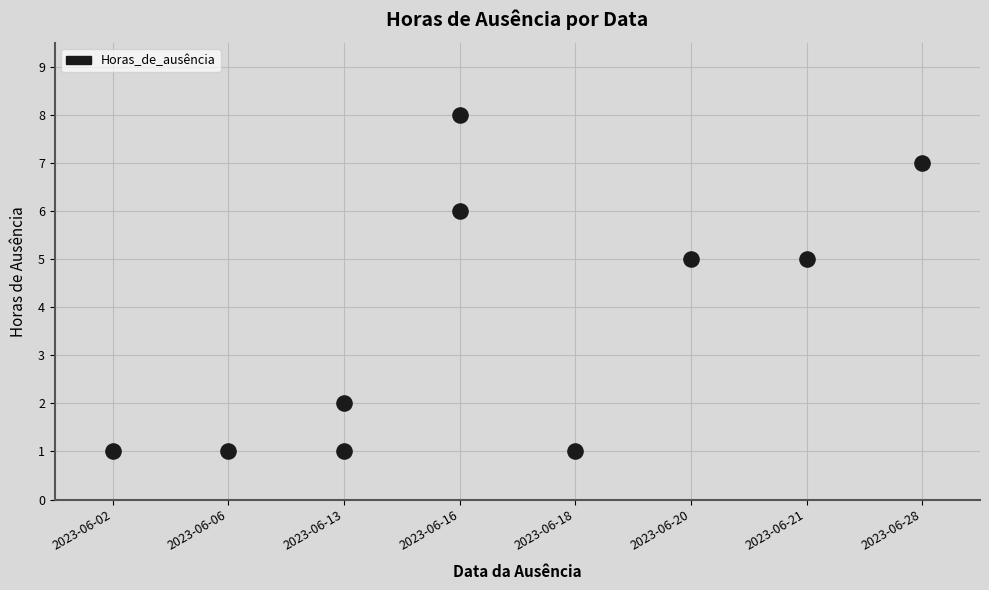

What is the range of X values (max minus min)?

7